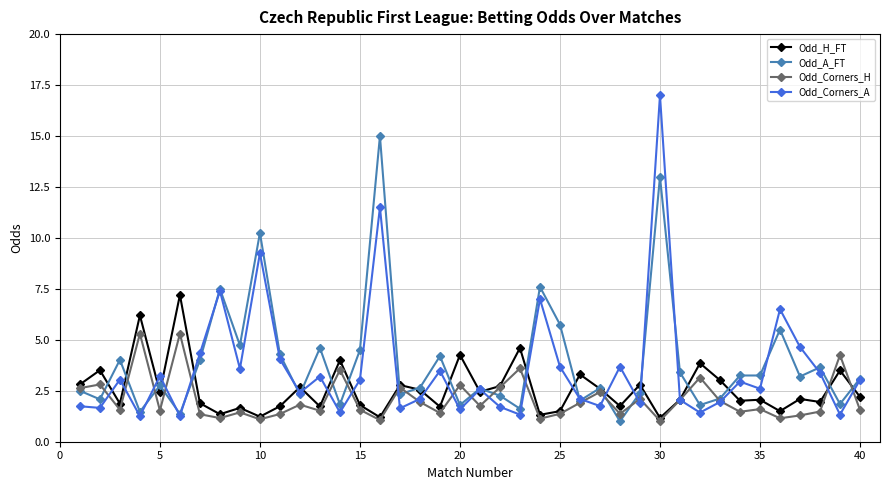

What is the value of the Odd_A_FT point at the 28th from the left?

1.0